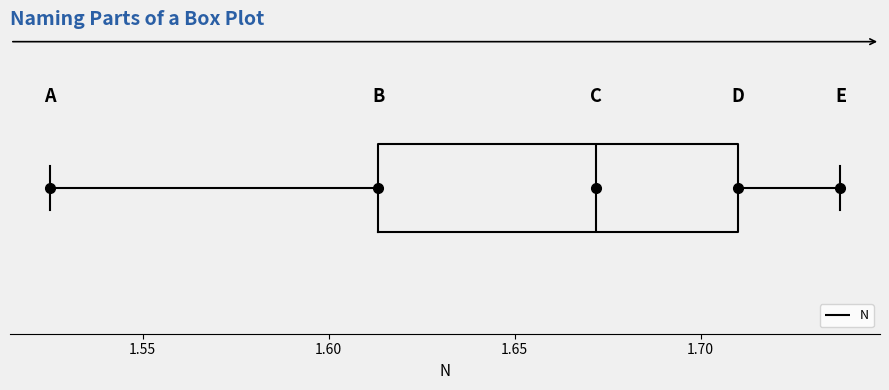

Read this box plot against the x-axis: the position of the median line, the range covered by the box, and the ends of both whiskers. The values are not printed on the chart, so give them approximately, as read against the axis.

median 1.670, box 1.615 to 1.710, whiskers 1.525 to 1.740